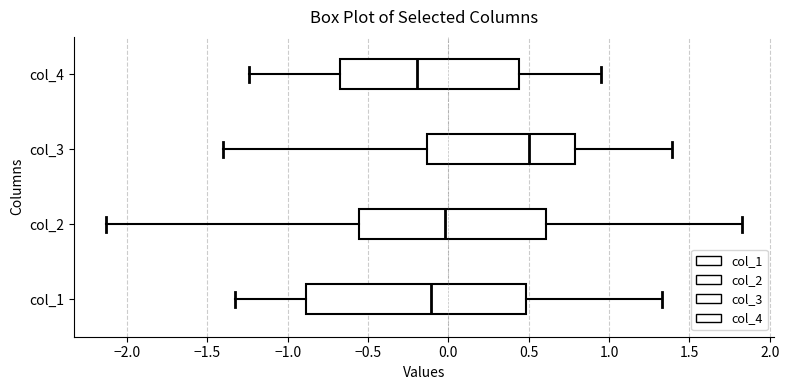

Reading bottom to top, read every box against the x-axis: the position of its median line, the range the box covers, and the ends of its whiskers. The values are not printed on the chart, so give them approximately, as read against the axis.

col_1: median -0.10, box -0.90 to 0.50, whiskers -1.35 to 1.35
col_2: median 0.00, box -0.55 to 0.60, whiskers -2.15 to 1.85
col_3: median 0.50, box -0.15 to 0.80, whiskers -1.40 to 1.40
col_4: median -0.20, box -0.65 to 0.45, whiskers -1.25 to 0.95